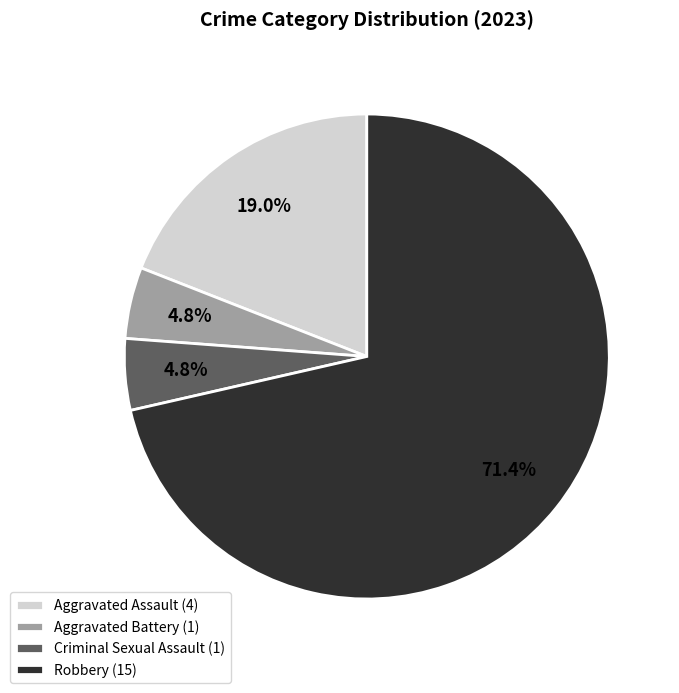

To the nearest percent, what percentage of the pie is Criminal Sexual Assault?

5%